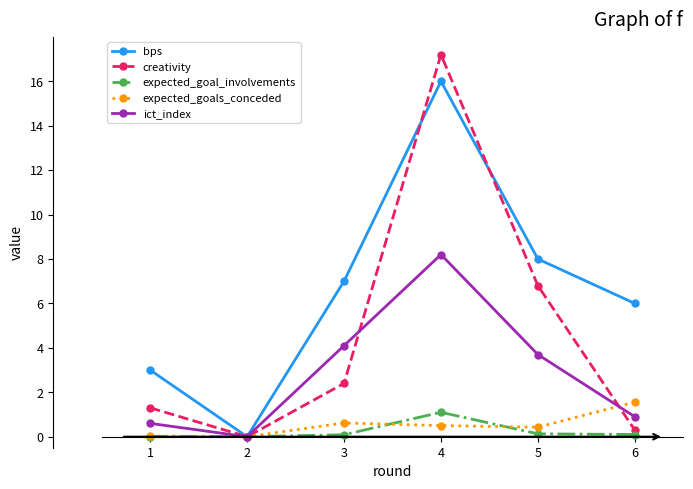

Rank the series at 5 from lowest to highest value.

expected_goal_involvements, expected_goals_conceded, ict_index, creativity, bps